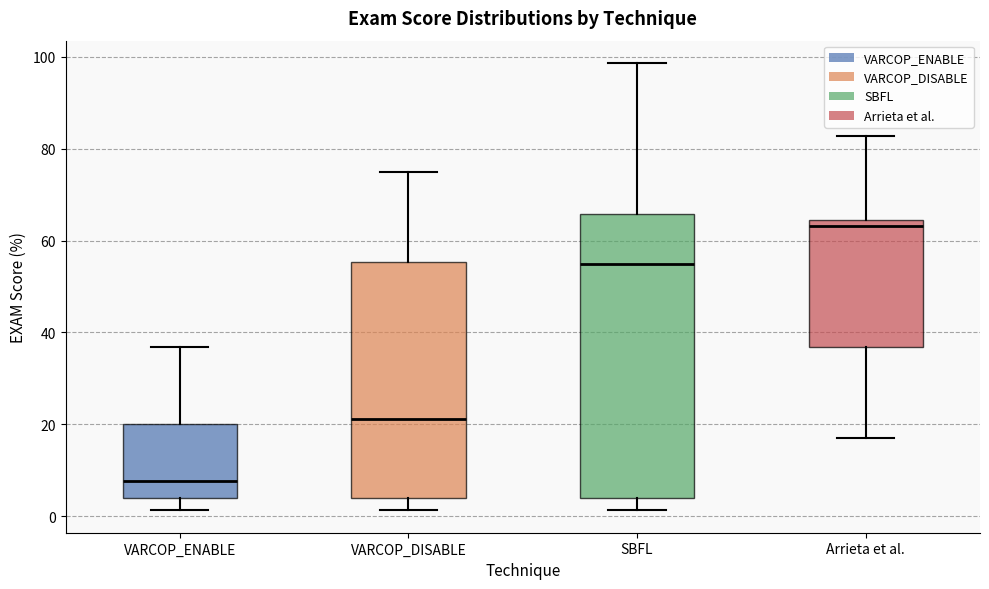

Reading left to right, read every box against the y-axis: the position of its median line, the range the box covers, and the ends of its whiskers. The values are not printed on the chart, so give them approximately, as read against the axis.

VARCOP_ENABLE: median 8, box 4 to 20, whiskers 2 to 36
VARCOP_DISABLE: median 22, box 4 to 56, whiskers 2 to 76
SBFL: median 54, box 4 to 66, whiskers 2 to 98
Arrieta et al.: median 64 (just below the box's upper edge), box 36 to 64, whiskers 18 to 82